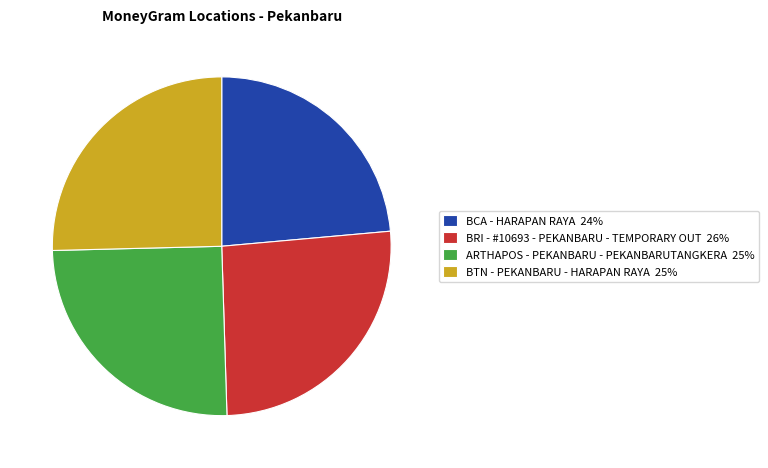

Do BCA - HARAPAN RAYA 24% and BTN - PEKANBARU - HARAPAN RAYA 25% together represent more than half of the pie?

No